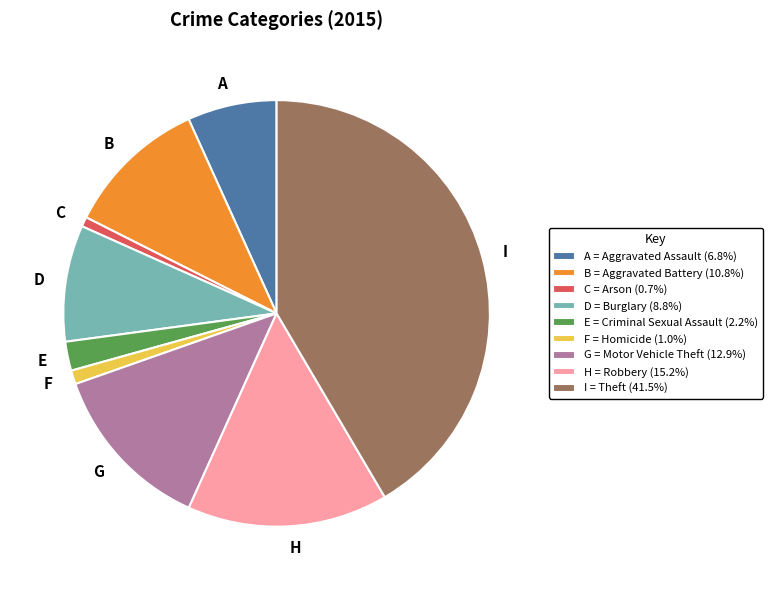

Does any single category account for the majority?

No